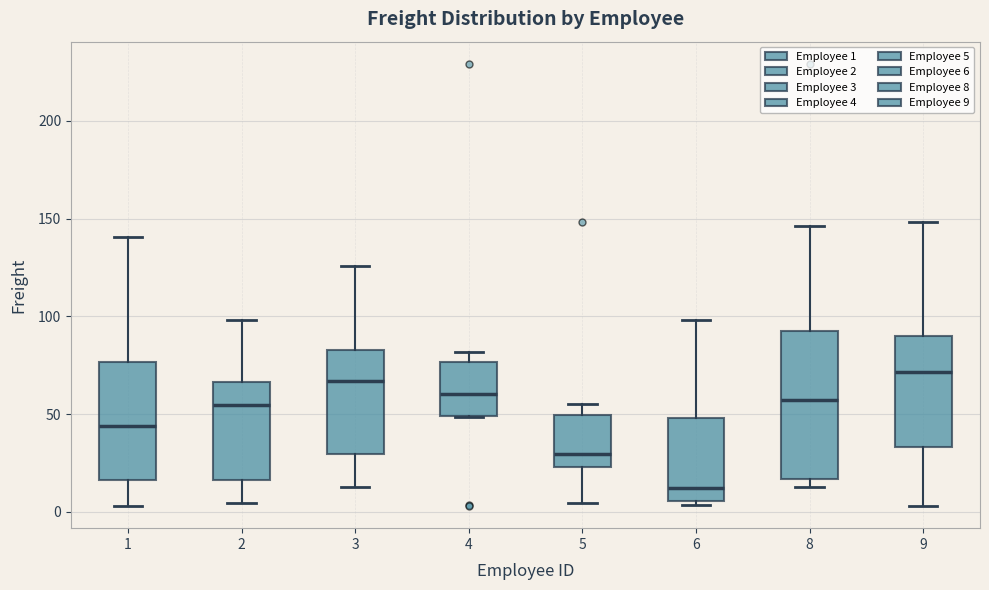

Reading left to right, read every box against the y-axis: the position of its median line, the range the box covers, and the ends of its whiskers. The values are not printed on the chart, so give them approximately, as read against the axis.

1: median 45, box 15 to 75, whiskers 5 to 140
2: median 55, box 15 to 65, whiskers 5 to 100
3: median 65, box 30 to 85, whiskers 15 to 125
4: median 60, box 50 to 75, whiskers 50 to 80
5: median 30, box 25 to 50, whiskers 5 to 55
6: median 10, box 5 to 50, whiskers 5 (just below the box's lower edge) to 100
8: median 55, box 15 to 95, whiskers 15 (just below the box's lower edge) to 145
9: median 70, box 35 to 90, whiskers 5 to 150